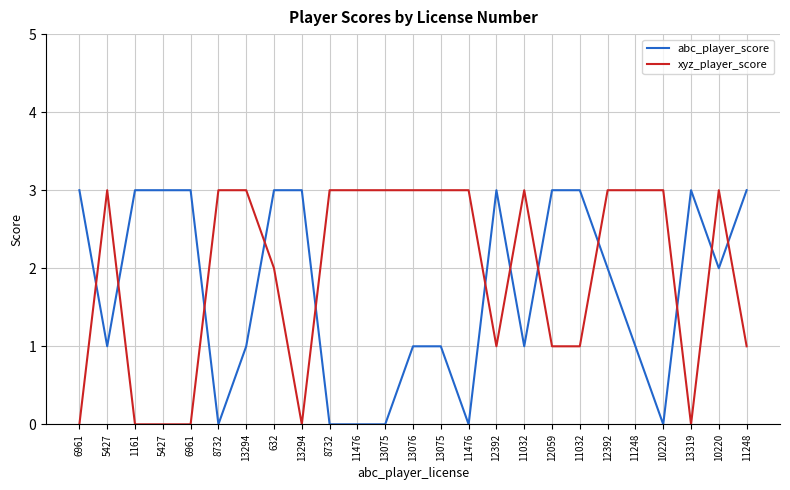

Reading left to right, list all the values displayed in this chart.

abc_player_score: 6961=3	5427=1	1161=3	5427=3	6961=3	8732=0	13294=1	632=3	13294=3	8732=0	11476=0	13075=0	13076=1	13075=1	11476=0	12392=3	11032=1	12059=3	11032=3	12392=2	11248=1	10220=0	13319=3	10220=2	11248=3
xyz_player_score: 6961=0	5427=3	1161=0	5427=0	6961=0	8732=3	13294=3	632=2	13294=0	8732=3	11476=3	13075=3	13076=3	13075=3	11476=3	12392=1	11032=3	12059=1	11032=1	12392=3	11248=3	10220=3	13319=0	10220=3	11248=1